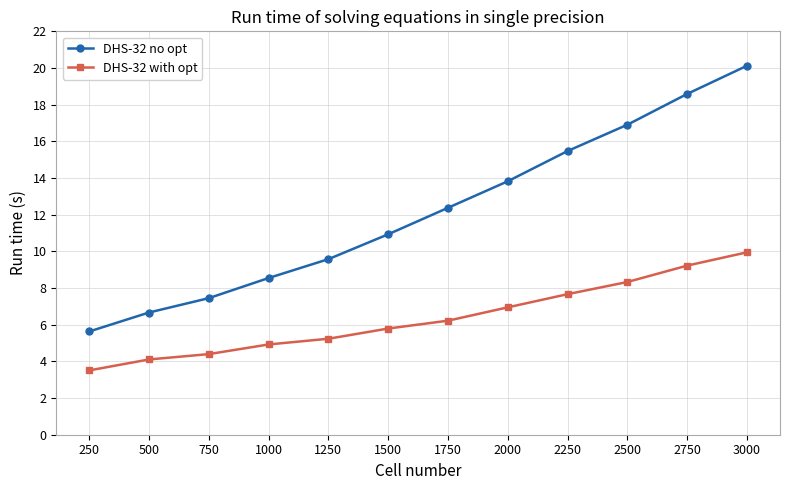

Reading right to left, list all the values displayed in this chart.

DHS-32 no opt: 20.1	18.6	16.9	15.5	13.8	12.4	10.9	9.6	8.5	7.4	6.7	5.6
DHS-32 with opt: 9.9	9.2	8.3	7.7	6.9	6.2	5.8	5.2	4.9	4.4	4.1	3.5